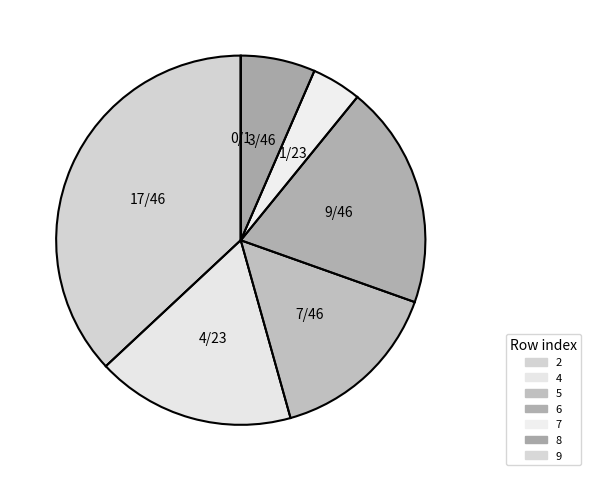

The 8 slice represents 1% of the pie. True or false?

False